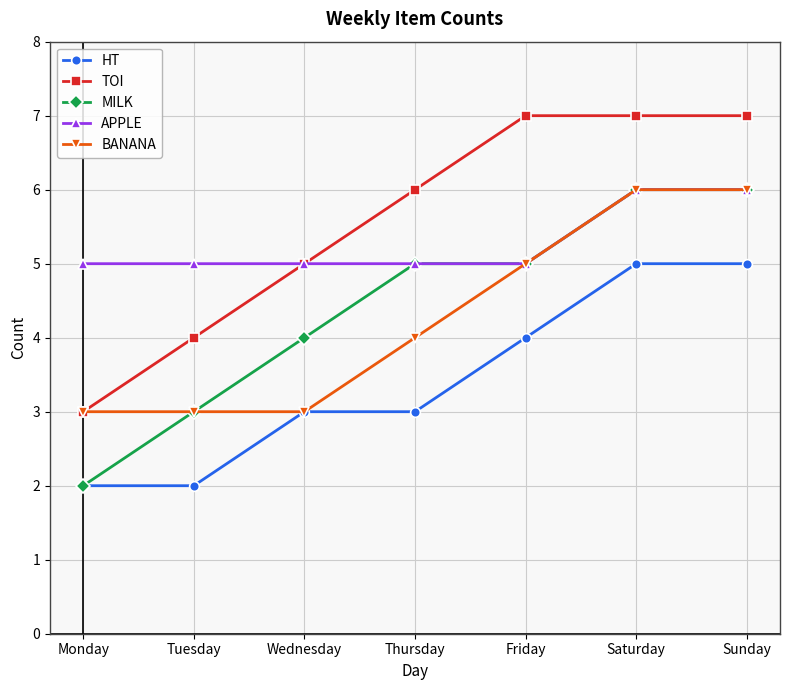

Does the chart have visible grid lines?

Yes